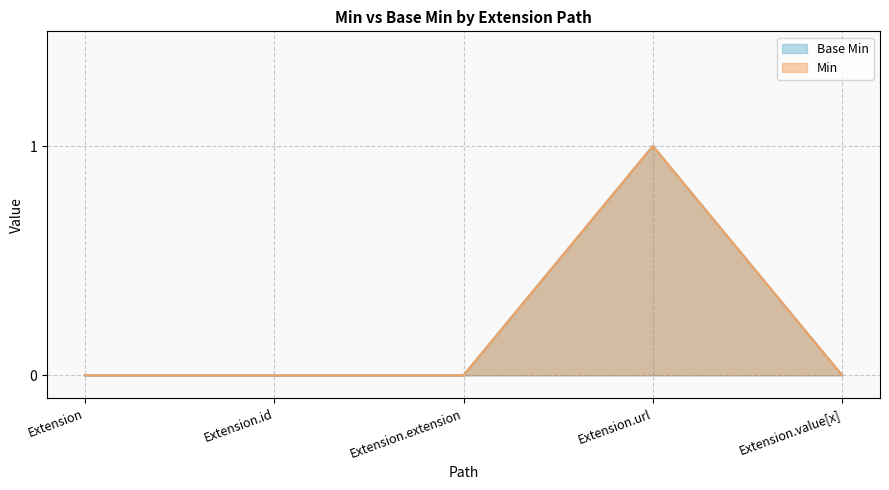

Count the Min values in the range 0 to 1.

5